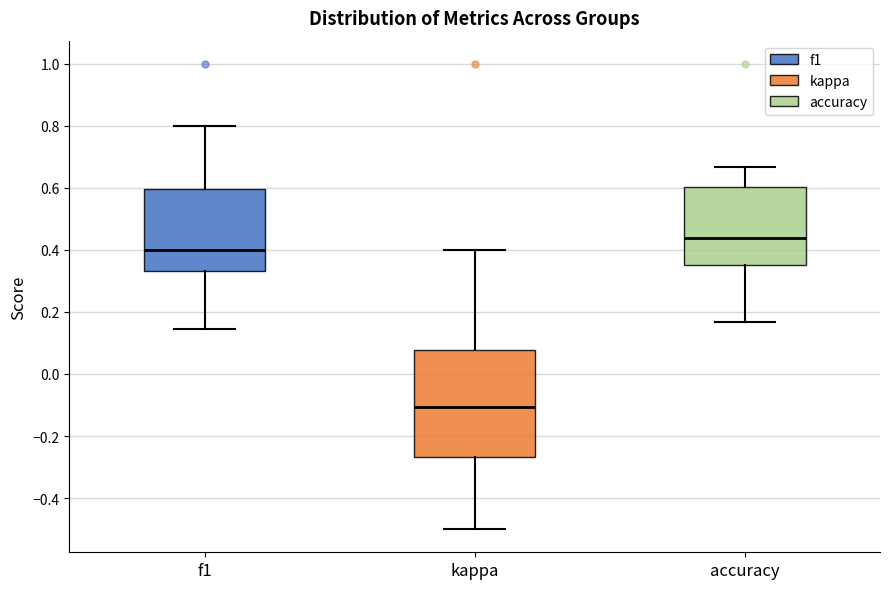

Which box's median line is the lowest?

kappa